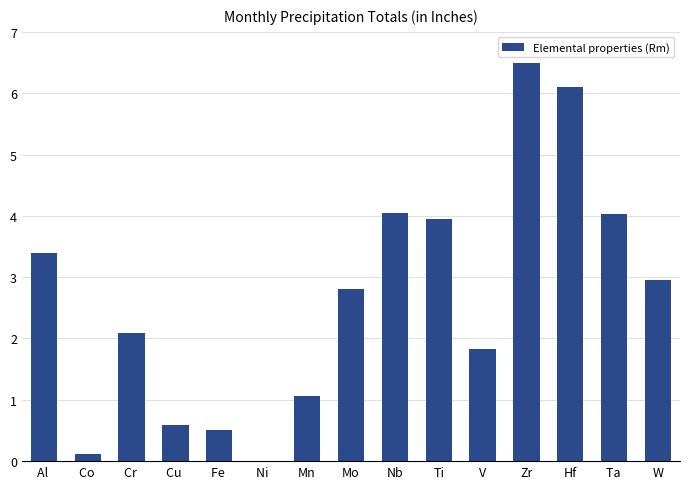

Are the bars grouped side by side (vs. stacked)?

No